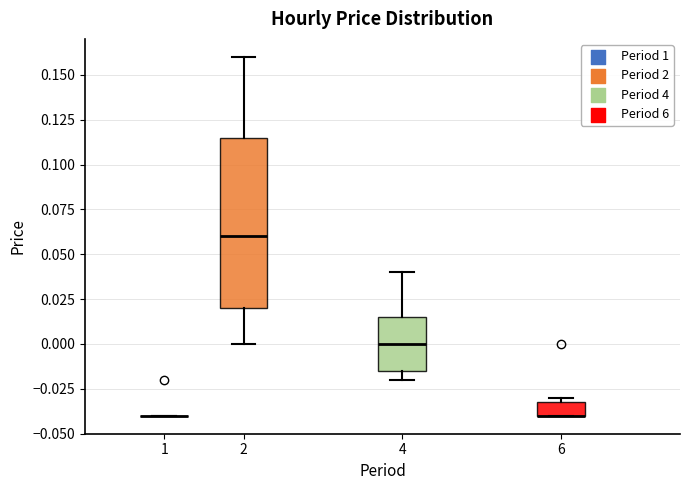

Reading left to right, transcribe this box plot: for each box, give where its median line is, the range the box spans, and where its two whiskers end, as read against the y-axis. The values are not printed on the chart, so give them approximately, as read against the axis.

1: box collapsed to a line at -0.040, whiskers -0.040 to -0.040
2: median 0.060, box 0.020 to 0.115, whiskers 0.000 to 0.160
4: median 0.000, box -0.015 to 0.015, whiskers -0.020 to 0.040
6: median -0.040 (drawn on the box's lower edge), box -0.040 to -0.030, whiskers -0.040 to -0.030 (just above the box's upper edge)